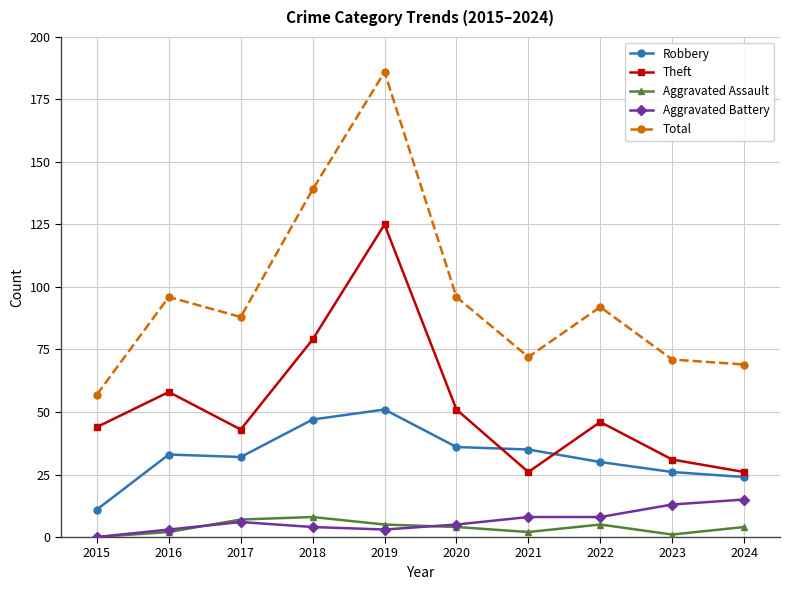

What is the approximate value of Aggravated Assault at 2024?

4